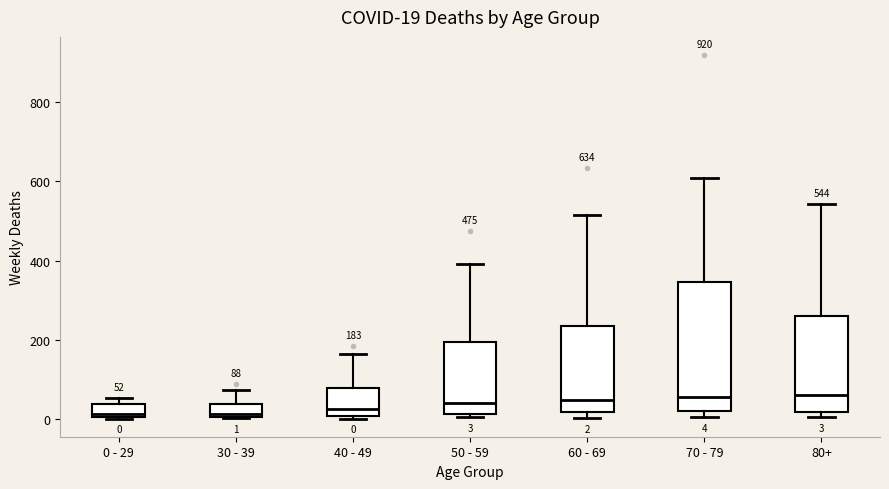

Comparing the boxes themselves (not the whiskers), which one is the tallest?

70 - 79